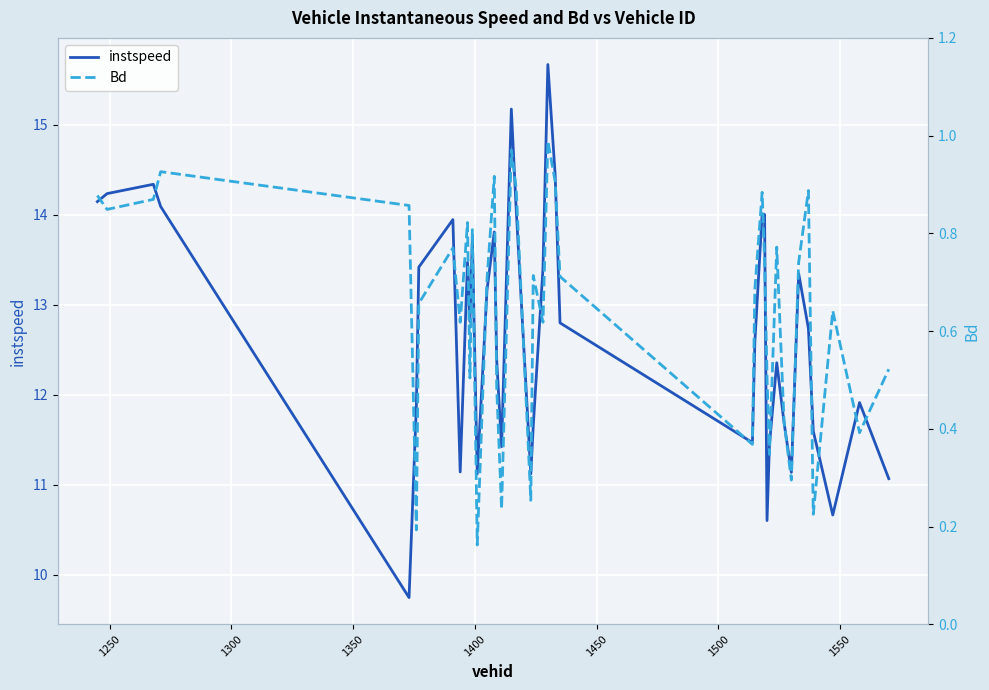

The Bd series shows 0.2 at 34. True or false?

False